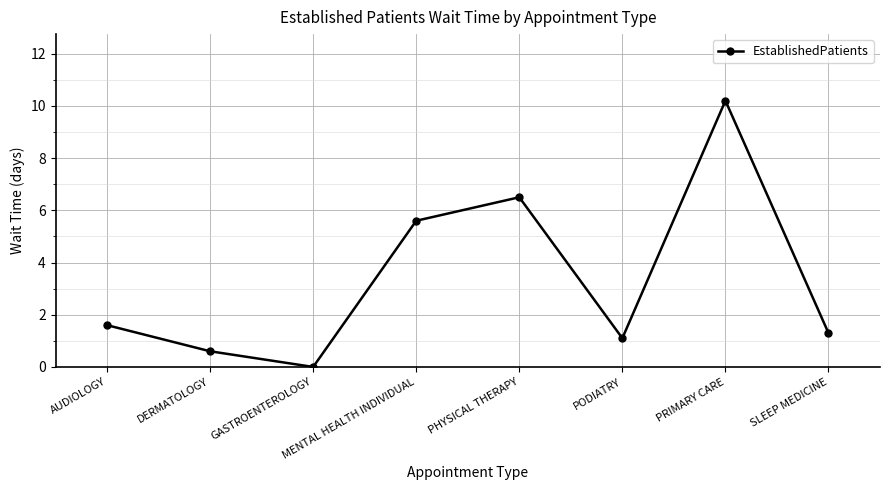

What is the change in value from AUDIOLOGY to PRIMARY CARE?

+8.6